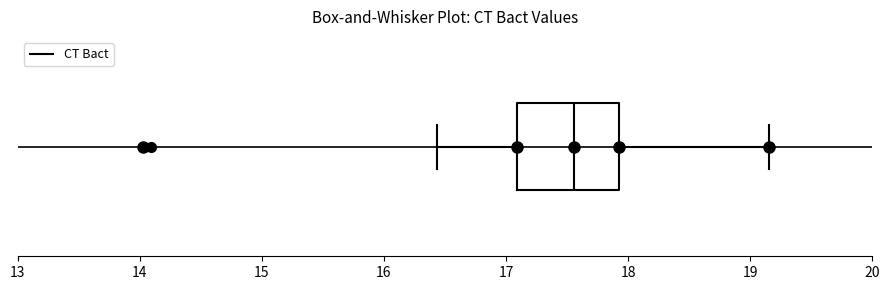

Read this box plot against the x-axis: the position of the median line, the range covered by the box, and the ends of both whiskers. The values are not printed on the chart, so give them approximately, as read against the axis.

median 17.6, box 17.1 to 17.9, whiskers 16.4 to 19.2